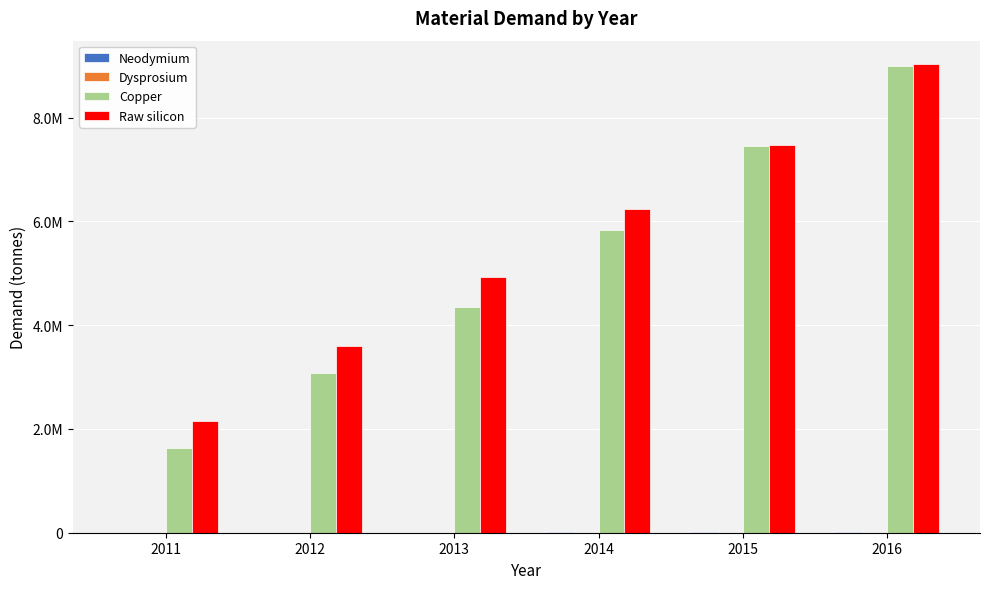

List the series in order of their peak value, highest first.

Raw silicon, Copper, Neodymium, Dysprosium